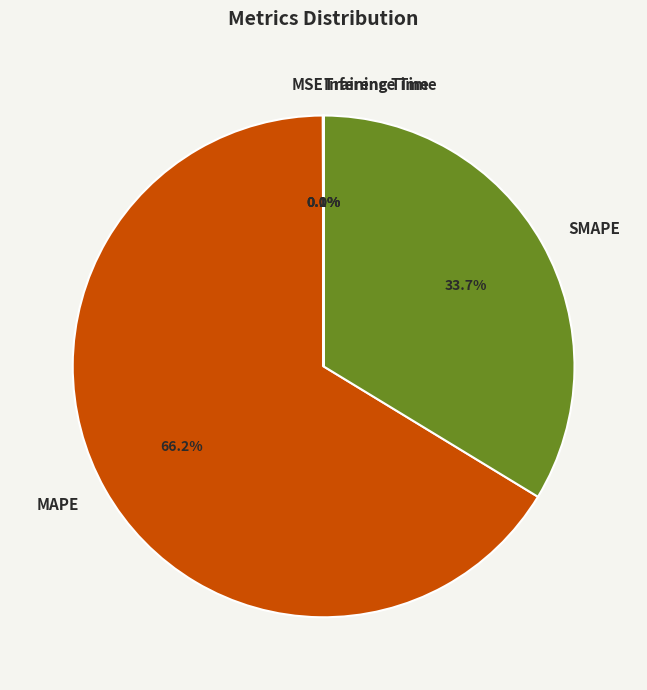

What is the largest slice in the pie chart?

MAPE